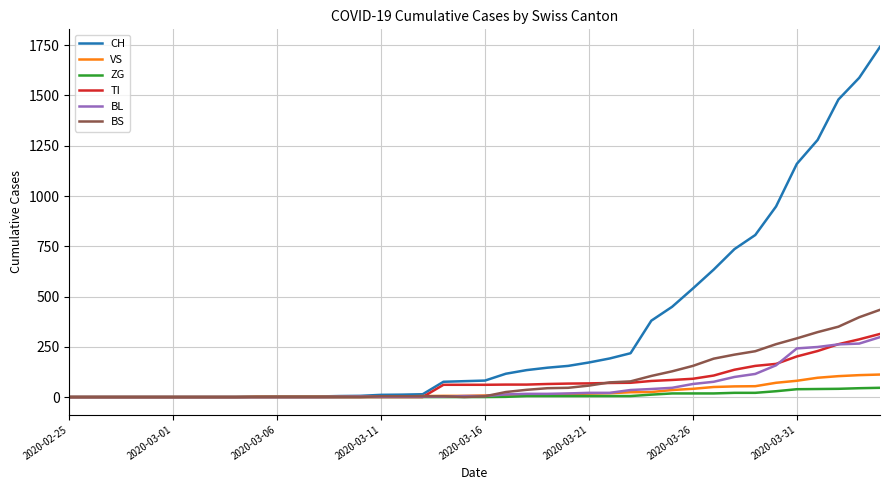

What is the highest value of the VS series?

112